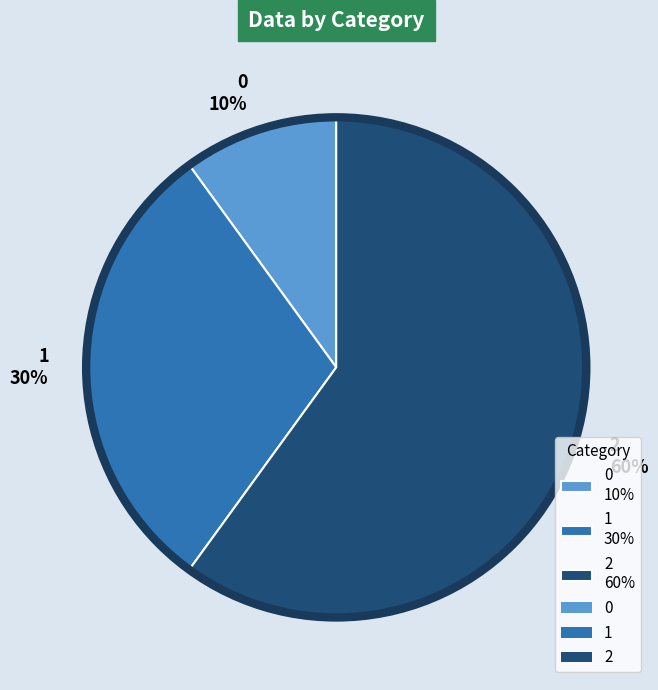

To the nearest percent, what is the combined percentage of 1 and 2?

90%